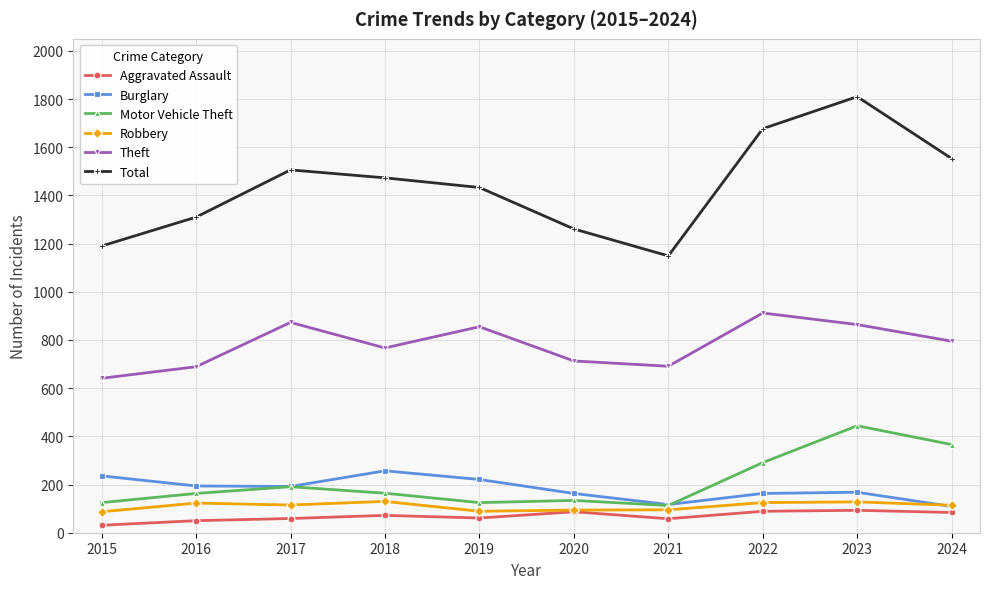

What is the value of the Aggravated Assault point at the 3rd from the left?

59